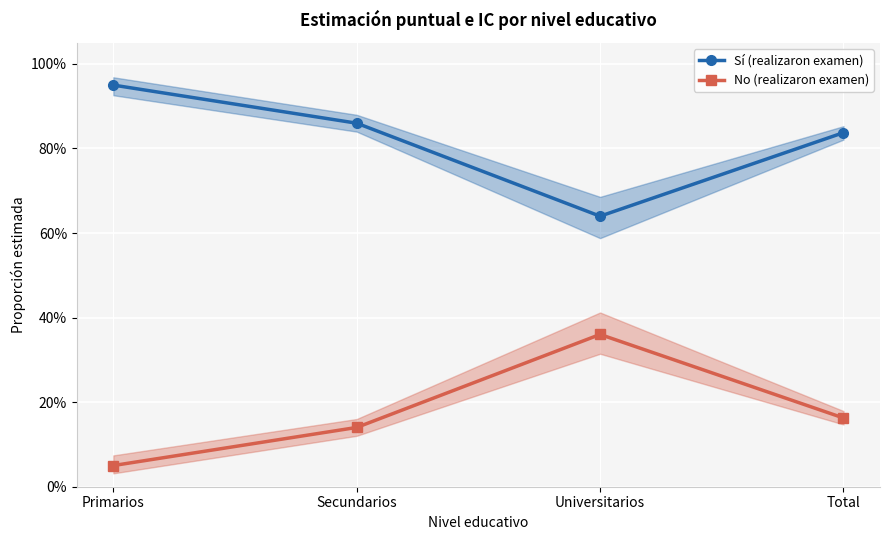

How many lines are shown in the chart?

2